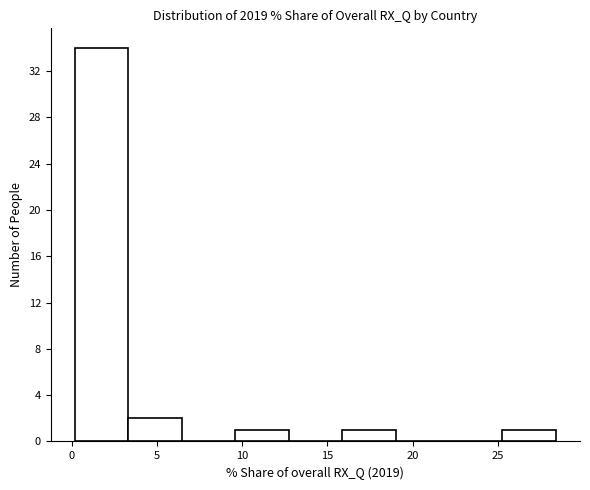

Which range on the x-axis has the tallest bar?

0.0 to 3.5